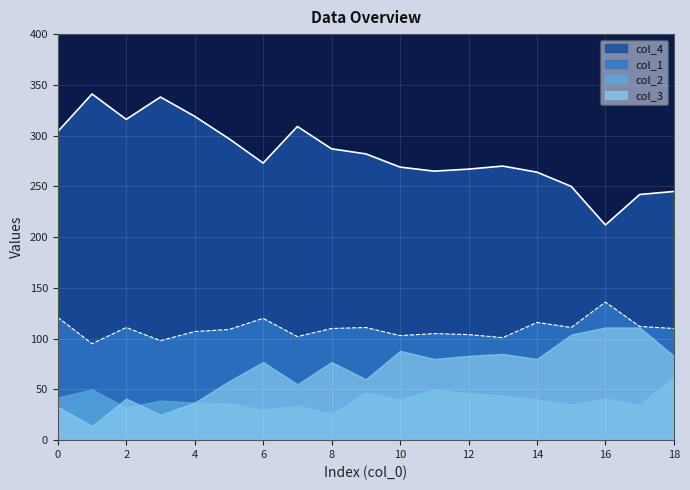

Which series changed the most between 3 and 6?

col_4